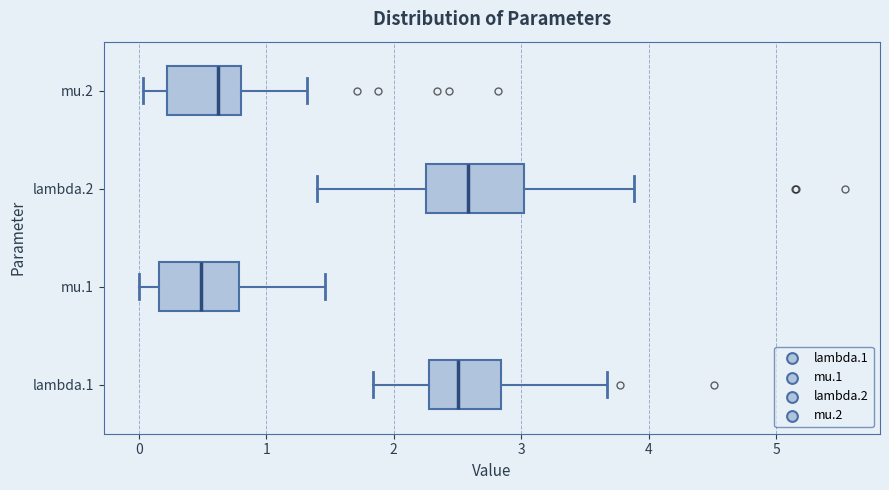

Reading bottom to top, transcribe this box plot: for each box, give where its median line is, the range the box spans, and where its two whiskers end, as read against the x-axis. The values are not printed on the chart, so give them approximately, as read against the axis.

lambda.1: median 2.5, box 2.3 to 2.8, whiskers 1.8 to 3.7
mu.1: median 0.5, box 0.2 to 0.8, whiskers 0.0 to 1.5
lambda.2: median 2.6, box 2.3 to 3.0, whiskers 1.4 to 3.9
mu.2: median 0.6, box 0.2 to 0.8, whiskers 0.0 to 1.3